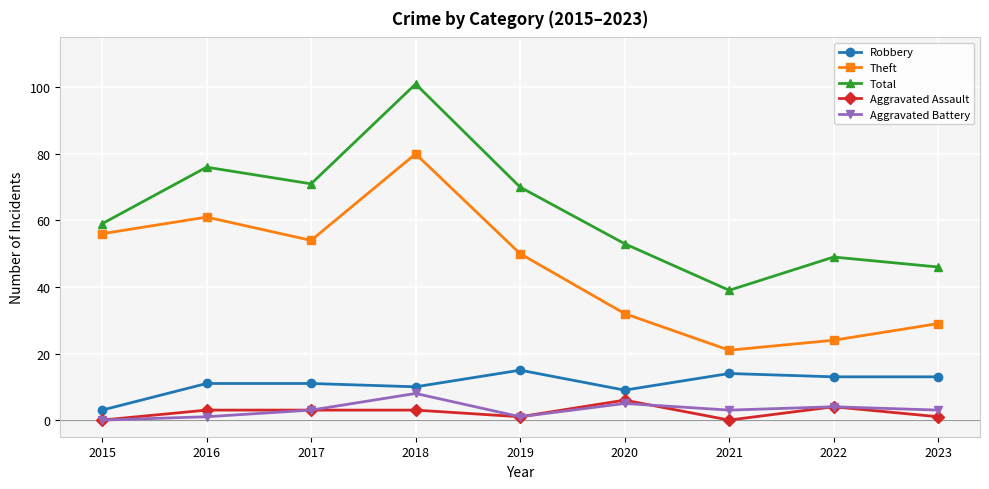

At which label is Total closest to 70?

2019